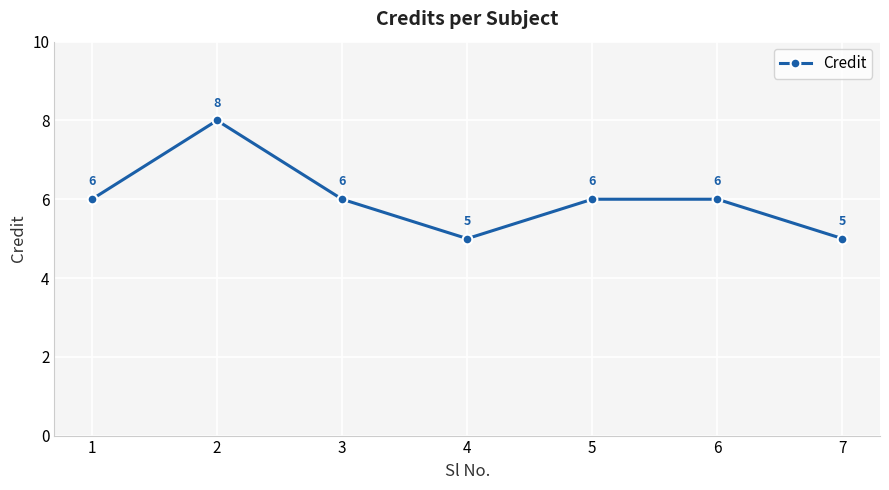

What is the approximate value at 2?

8